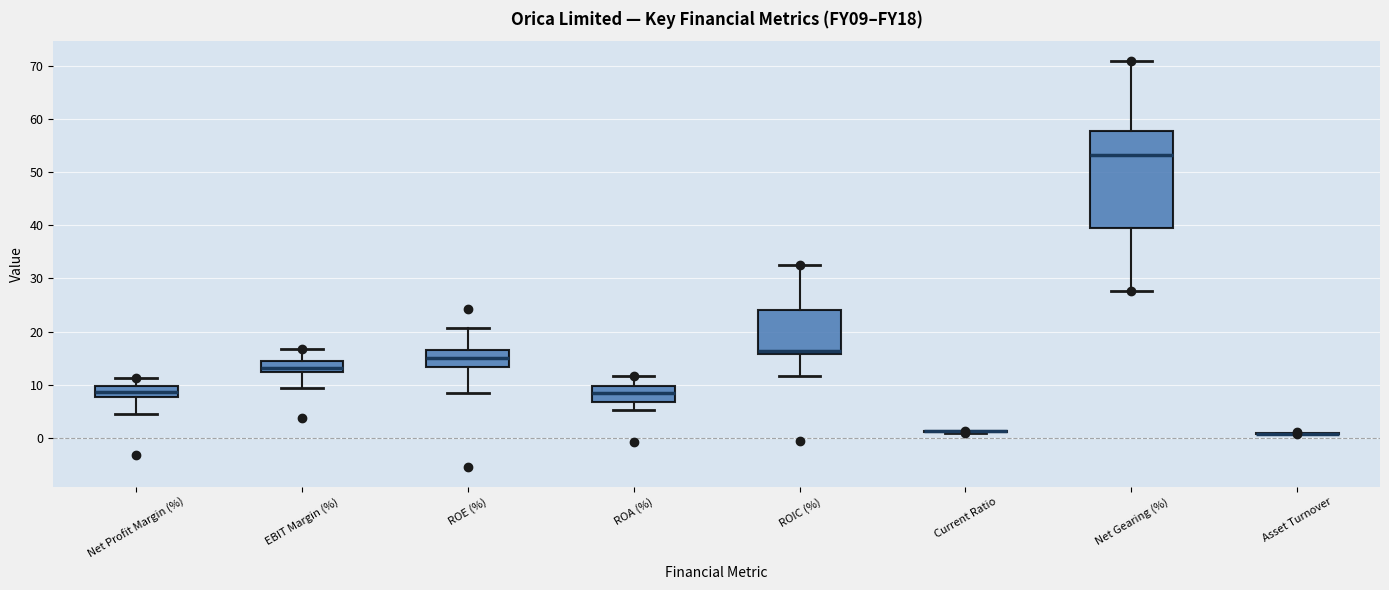

Reading left to right, read every box against the y-axis: the position of its median line, the range the box covers, and the ends of its whiskers. The values are not printed on the chart, so give them approximately, as read against the axis.

Net Profit Margin (%): median 9, box 8 to 10, whiskers 5 to 11
EBIT Margin (%): median 13, box 12 to 15, whiskers 9 to 17
ROE (%): median 15, box 13 to 17, whiskers 8 to 21
ROA (%): median 8, box 7 to 10, whiskers 5 to 12
ROIC (%): median 16 (just above the box's lower edge), box 16 to 24, whiskers 12 to 33
Current Ratio: box collapsed to a line at 1, whiskers 1 to 1
Net Gearing (%): median 53, box 39 to 58, whiskers 28 to 71
Asset Turnover: box collapsed to a line at 1, whiskers 1 to 1